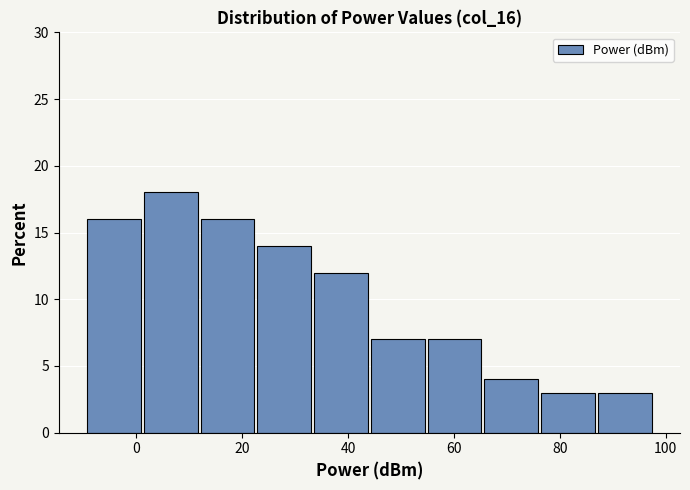

What is the height of the bar covering 76 to 86 on the x-axis? Neither the bar edges nor the heights are printed on the chart, so give them approximately, as read against the axes.

3